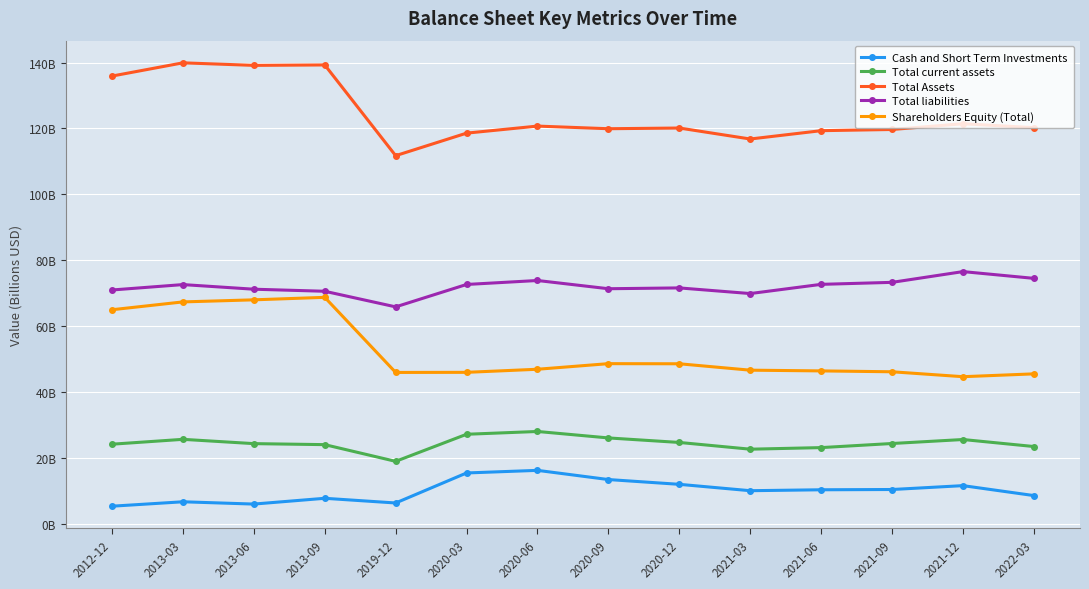

True or false: Total current assets and Total liabilities cross at least once.

False